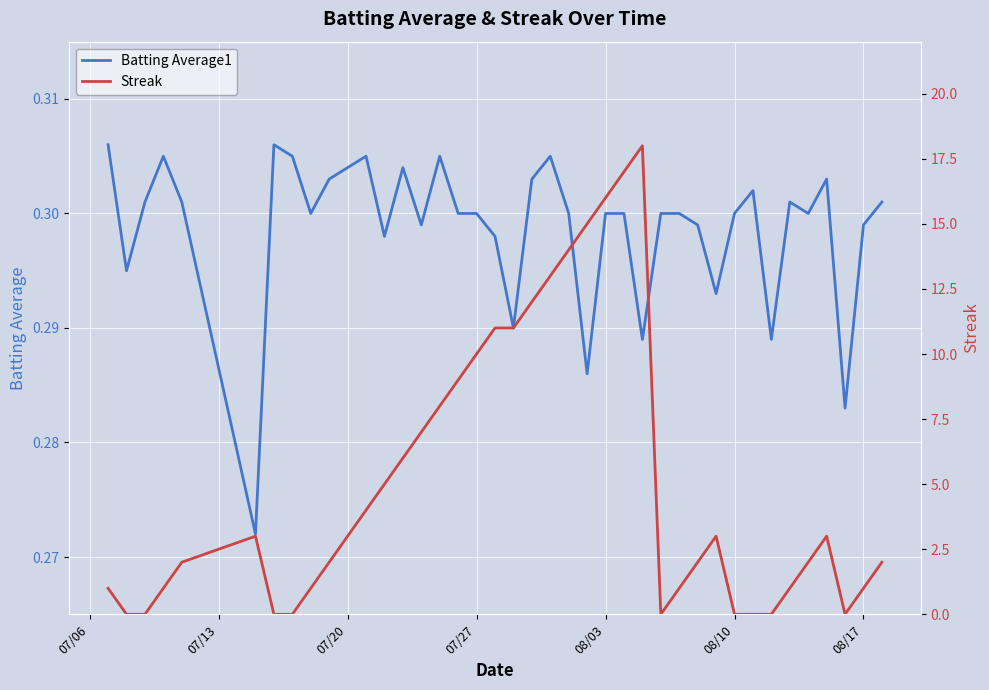

At how many categories does at least one series exceed 17?

1